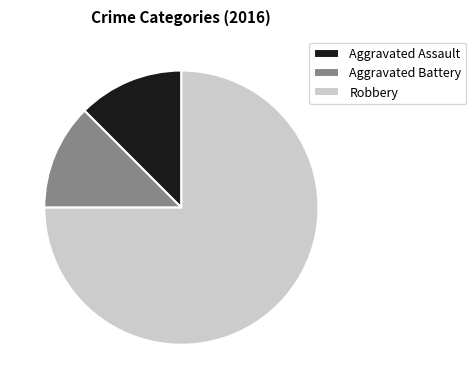

Which has a higher value, Aggravated Assault or Robbery?

Robbery